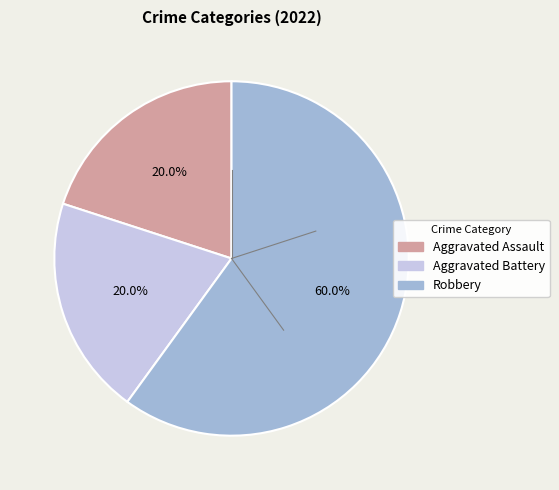

Which category accounts for the majority?

Robbery